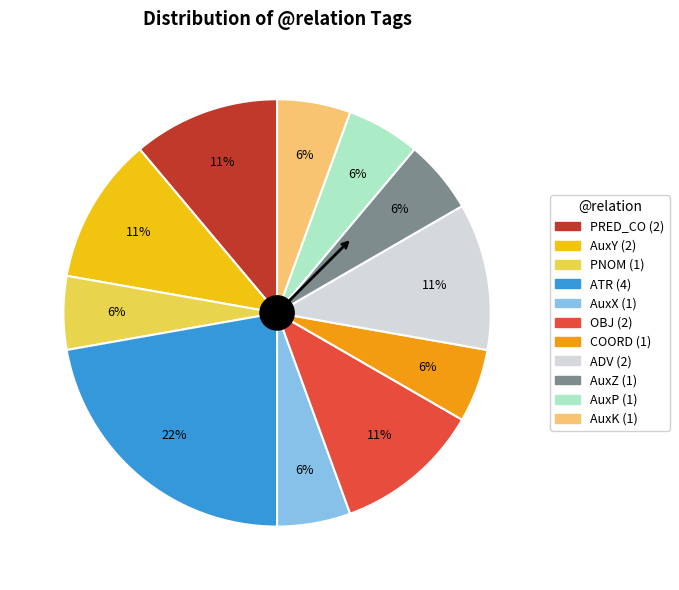

To the nearest percent, what is the average slice percentage?

9%